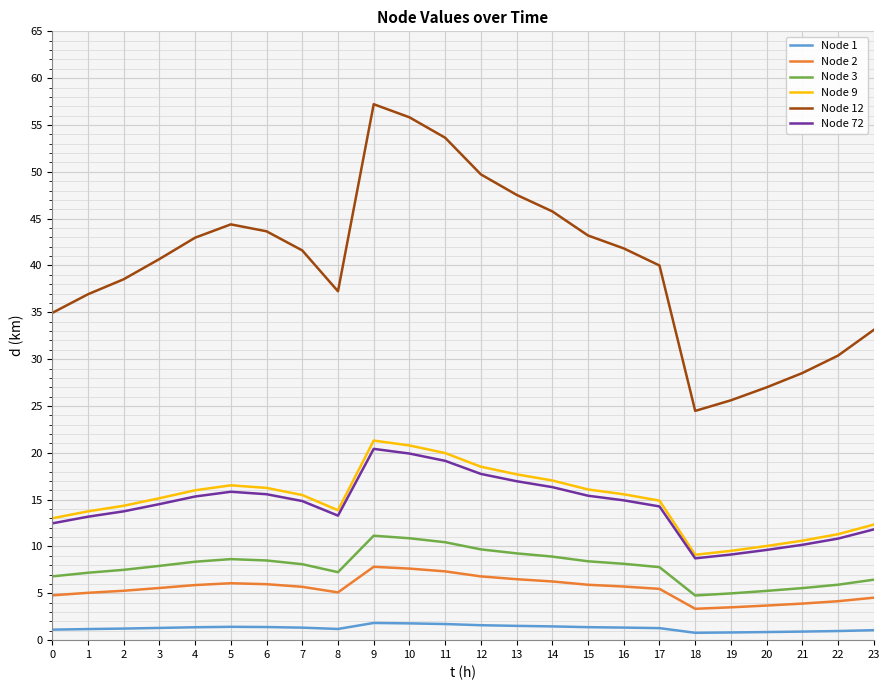

What are all the series names shown in the legend?

Node 1, Node 2, Node 3, Node 9, Node 12, Node 72